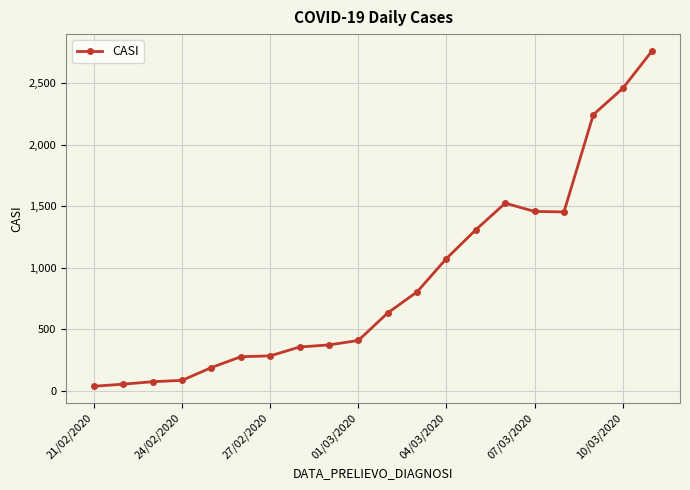

What is the sum of all values?

17842